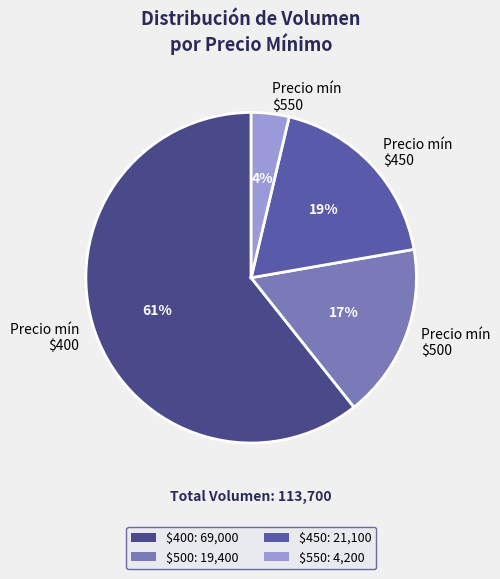

Rank the categories by value from lowest to highest.

Precio mín $550, Precio mín $500, Precio mín $450, Precio mín $400